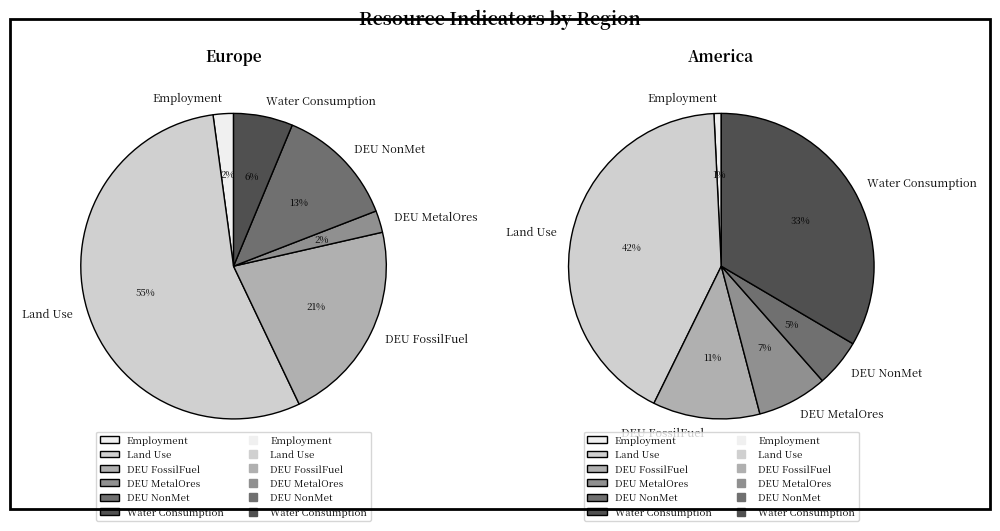

Is DEU NonMet the majority of the pie?

No